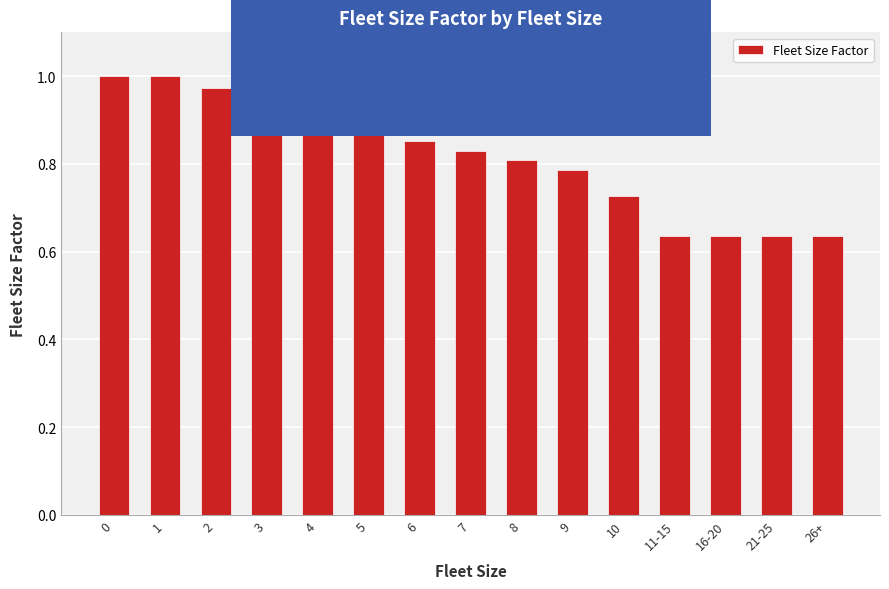

The chart shows a value of 0.6 at 4. True or false?

False